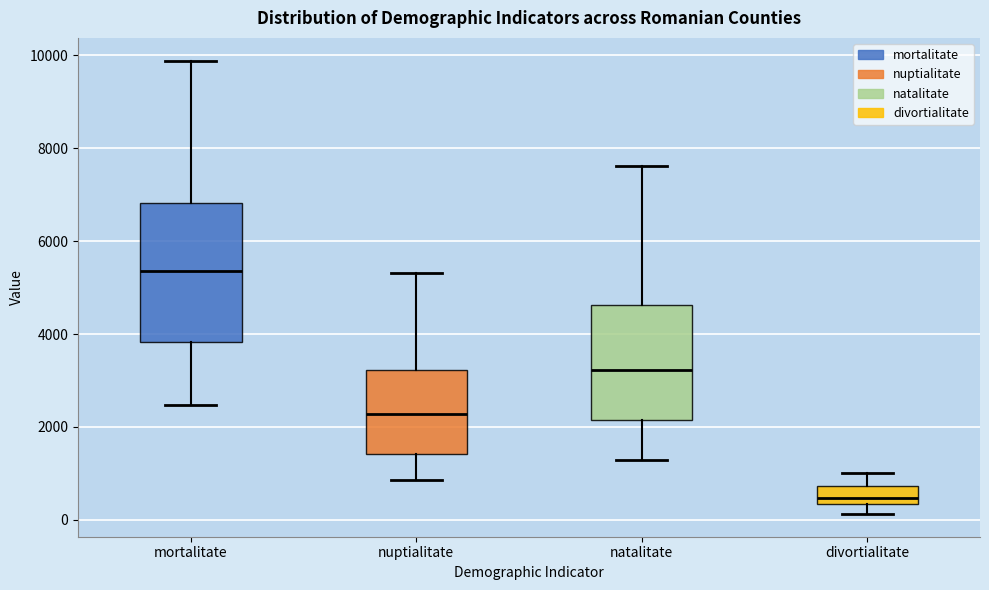

Where is the lower edge of the box for natalitate on the y-axis? The values are not printed on the chart, so give them approximately, as read against the axis.

2200